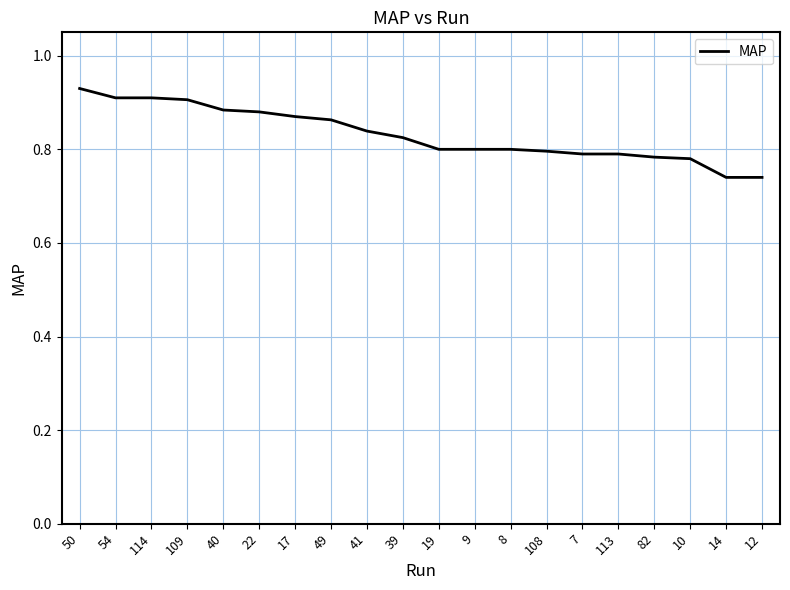

Which has a higher value, 39 or 54?

54